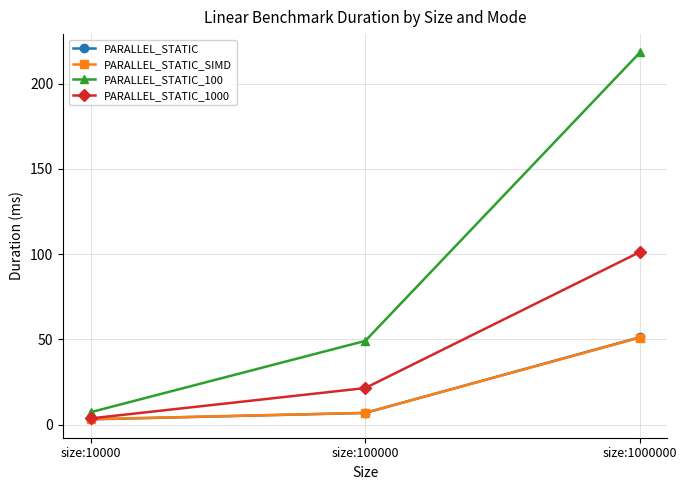

What is the value of the PARALLEL_STATIC_1000 point at the 1st from the left?

3.7